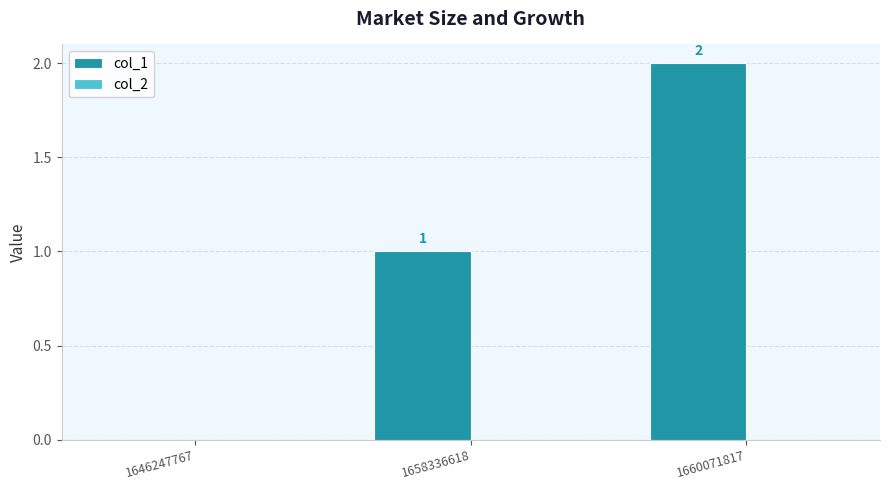

At which label is the value closest to 1?

1658336618